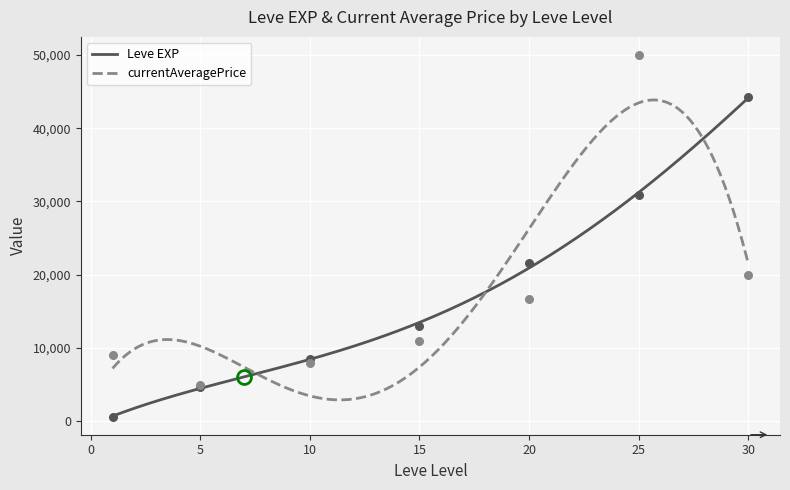

At how many categories does at least one series exceed 44283?

1